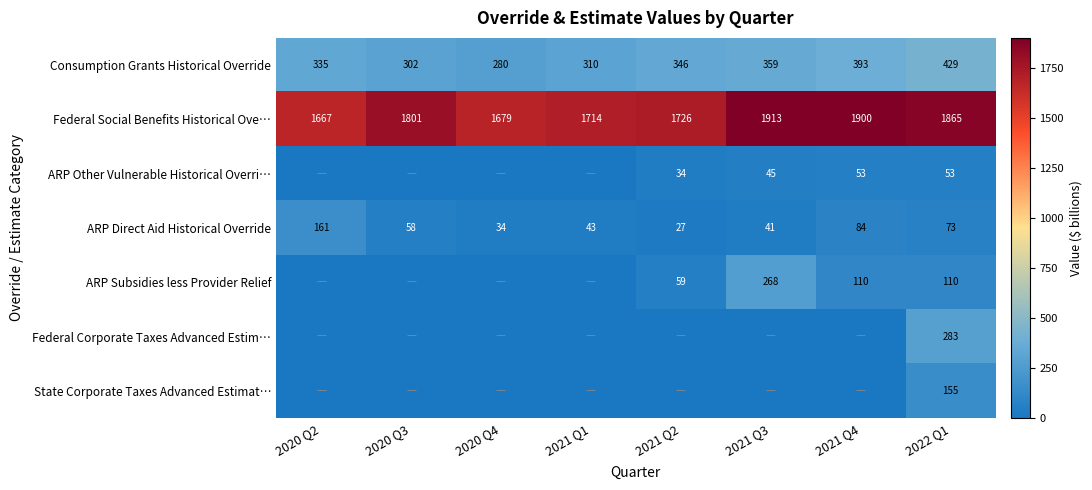

What is the average value of the Consumption Grants Historical Override series?

344.3